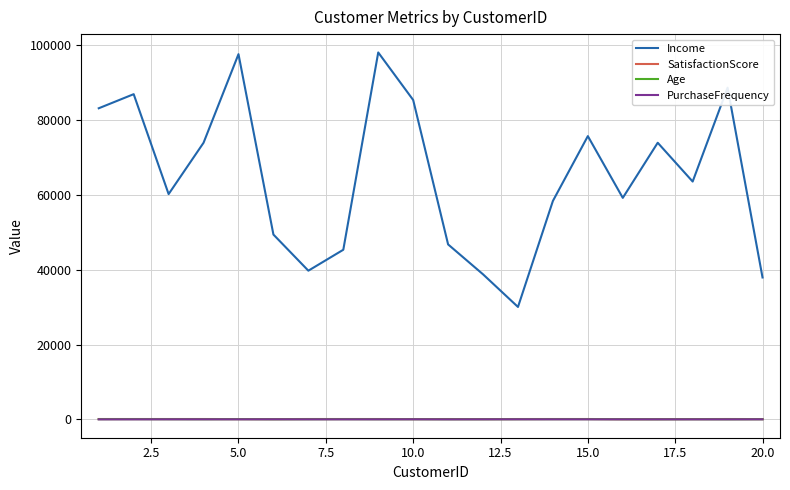

Which series has the largest total across all categories?

Income